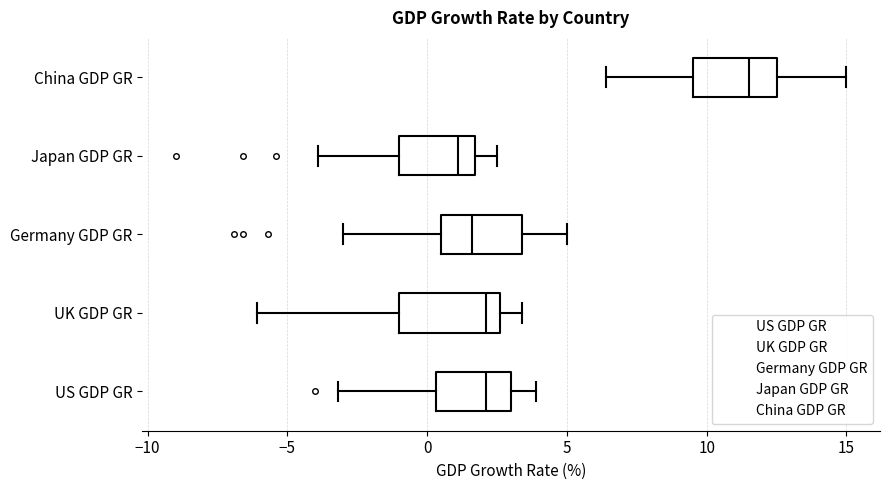

Reading bottom to top, read every box against the x-axis: the position of its median line, the range the box covers, and the ends of its whiskers. The values are not printed on the chart, so give them approximately, as read against the axis.

US GDP GR: median 2.0, box 0.5 to 3.0, whiskers -3.0 to 4.0
UK GDP GR: median 2.0, box -1.0 to 2.5, whiskers -6.0 to 3.5
Germany GDP GR: median 1.5, box 0.5 to 3.5, whiskers -3.0 to 5.0
Japan GDP GR: median 1.0, box -1.0 to 1.5, whiskers -4.0 to 2.5
China GDP GR: median 11.5, box 9.5 to 12.5, whiskers 6.5 to 15.0